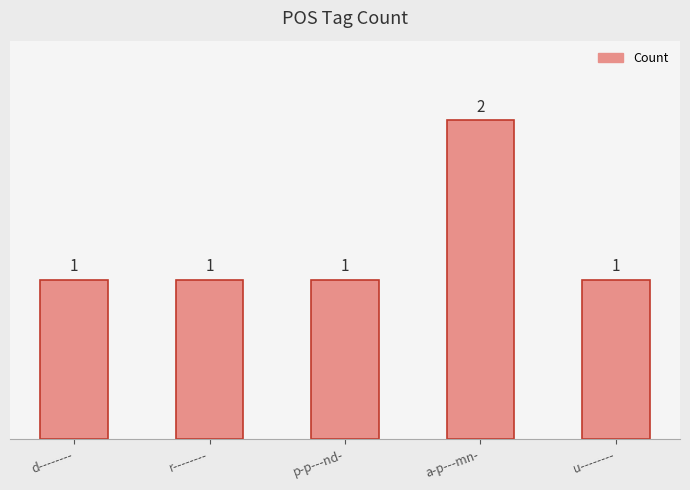

What is the value of the 1st bar from the left?

1